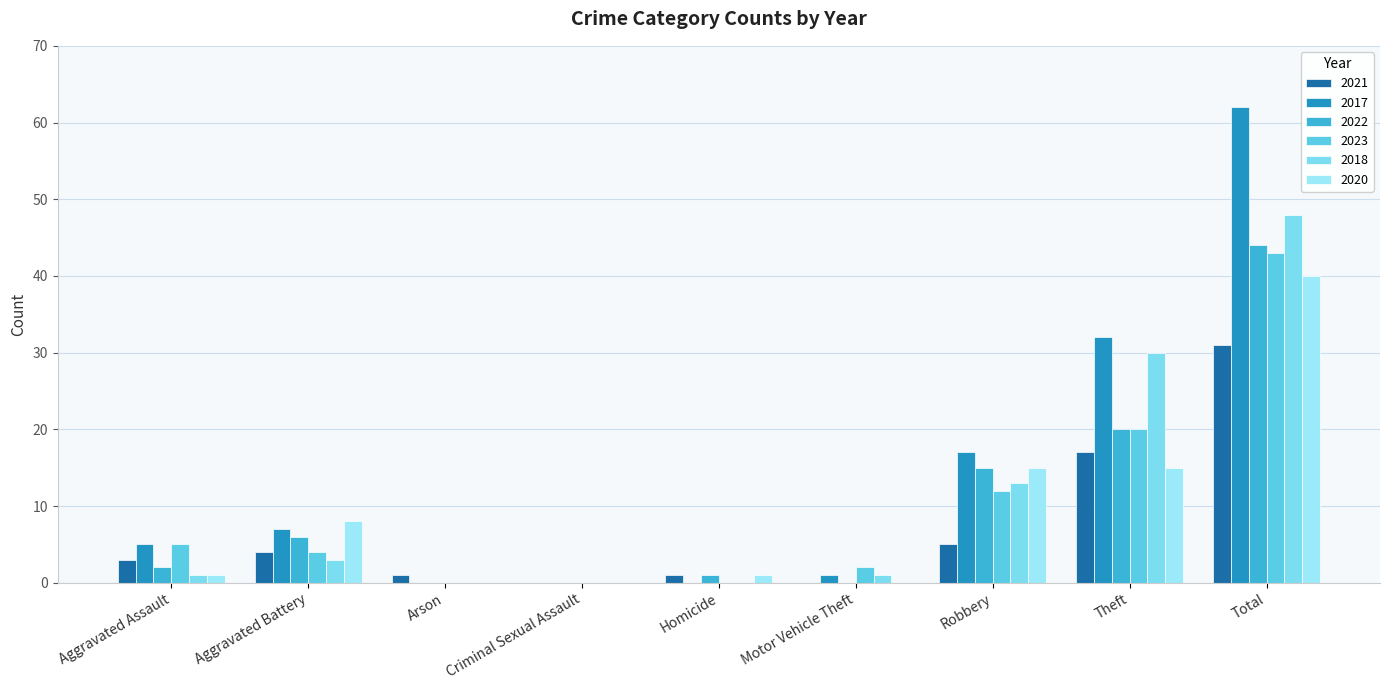

What is the difference between the maximum and minimum values in the 2022 series?

44